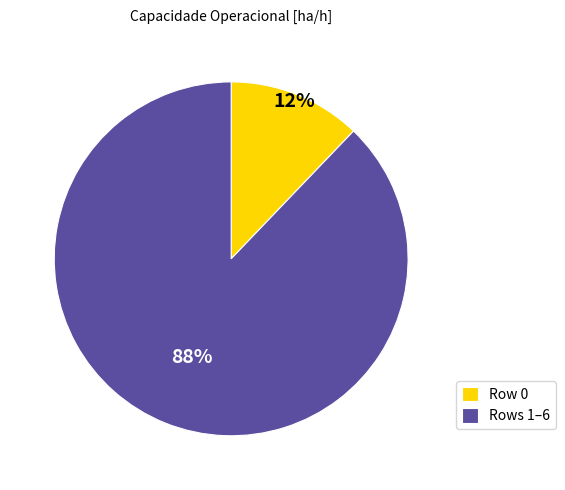

What percentage is the Row 0 slice, to the nearest percent?

12%